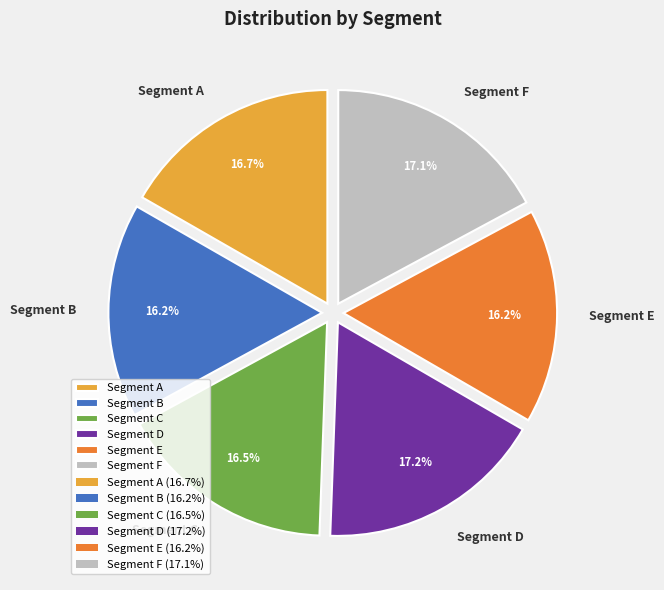

Does Segment E account for over 50% of the chart?

No